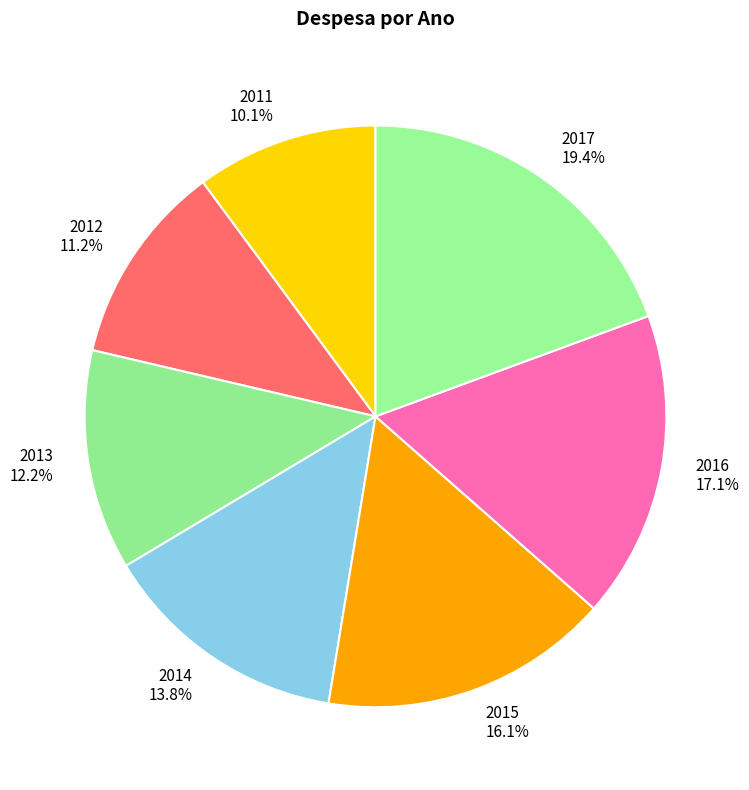

What is the total percentage of 2016 and 2014?

30.9%